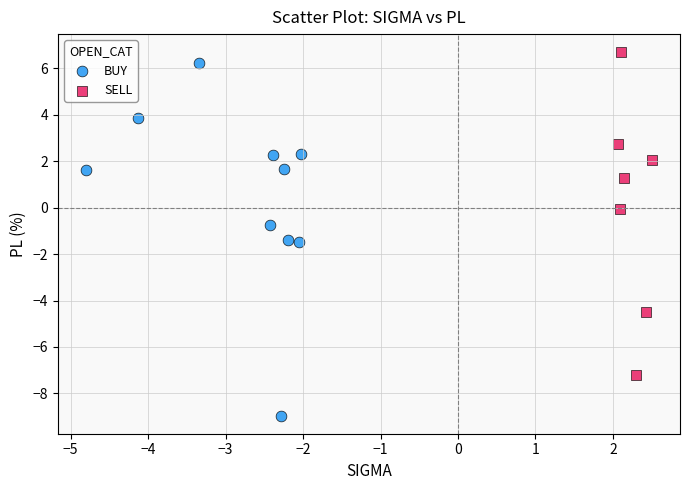

What are all the series names shown in the legend?

BUY, SELL